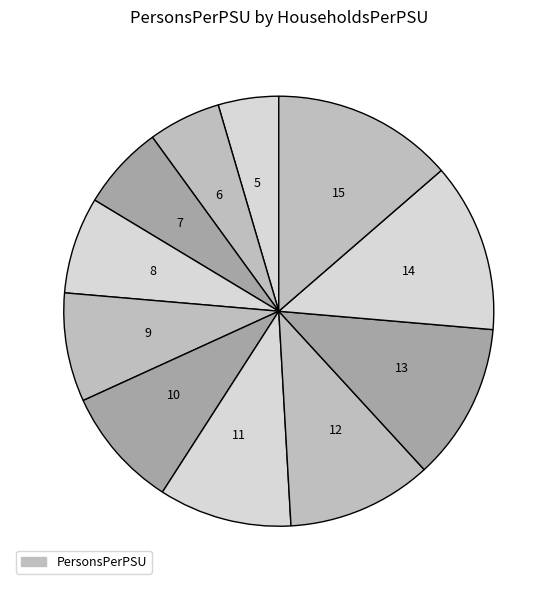

Is the sum of 6 and 15 greater than half?

No